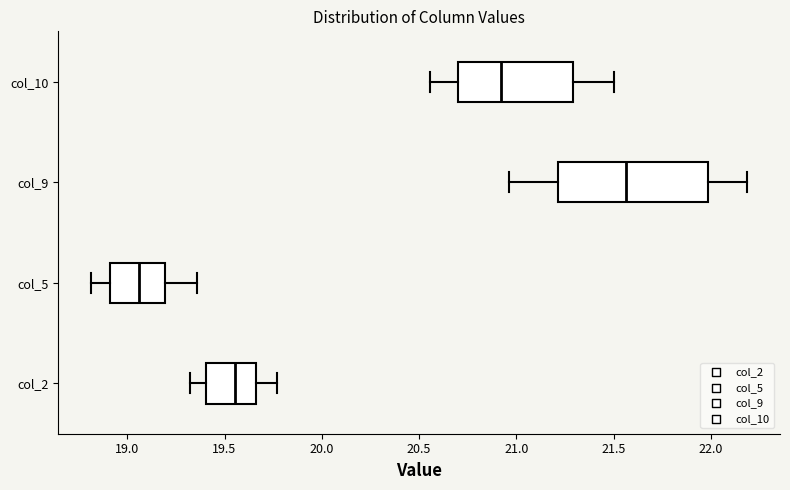

Which box has the furthest to the right median line?

col_9